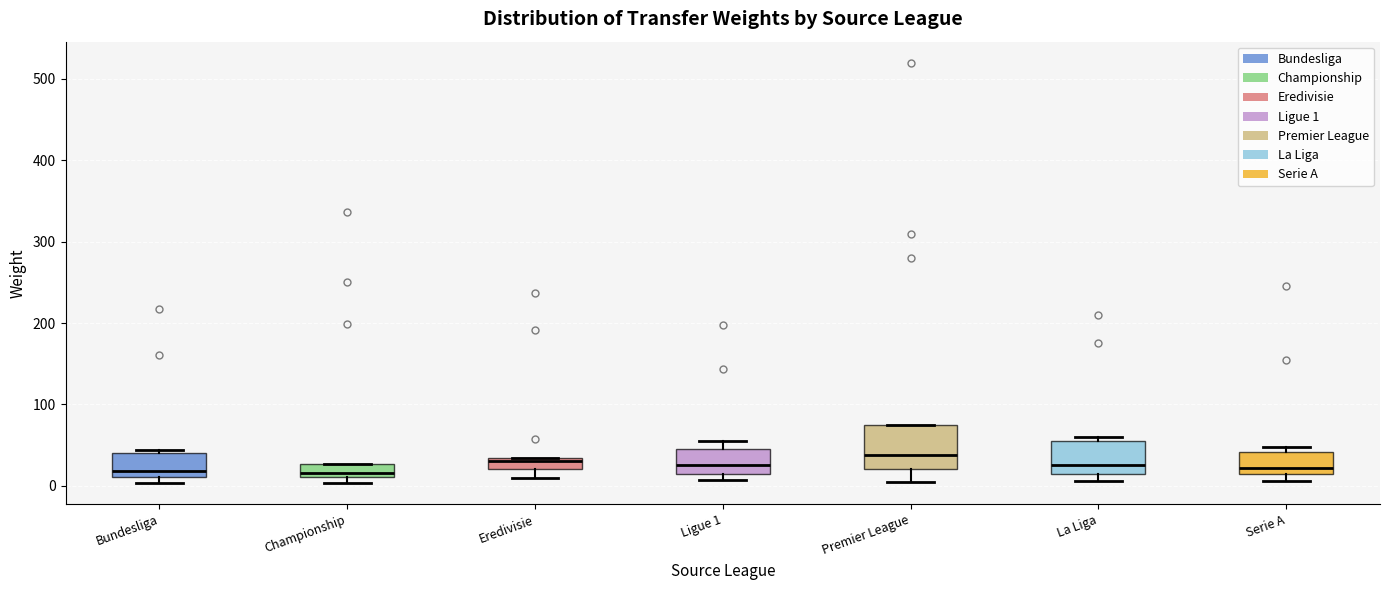

Where is the lower edge of the box for Bundesliga on the y-axis? The values are not printed on the chart, so give them approximately, as read against the axis.

10